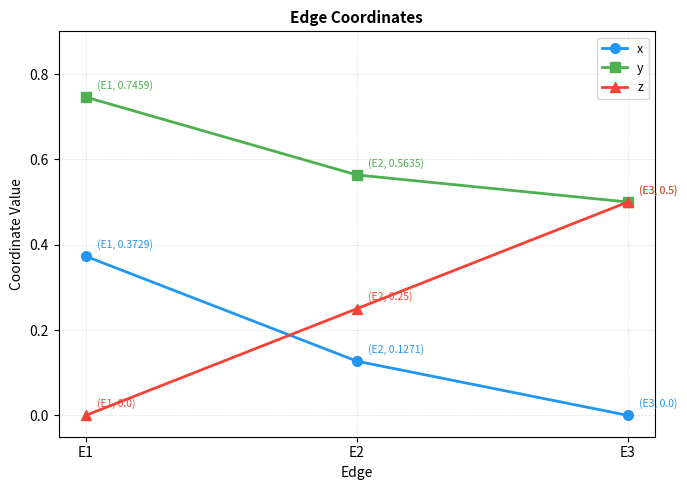

How many categories are shown in the chart?

3